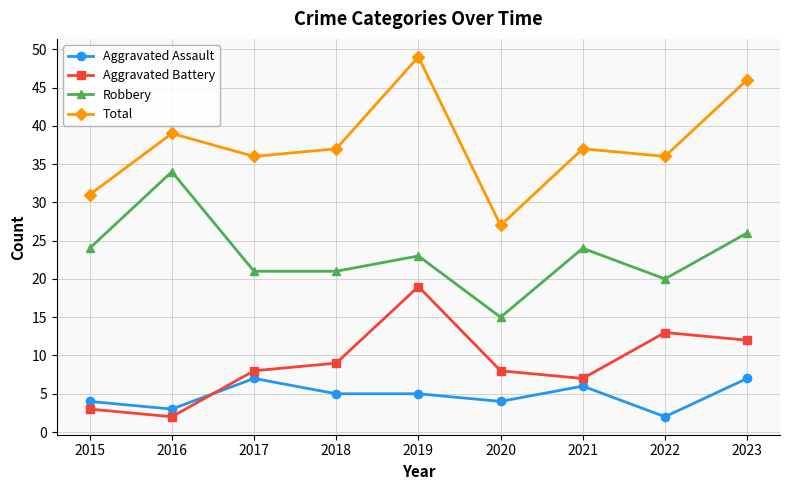

True or false: Robbery has more than 2 points higher than both neighbors.

True